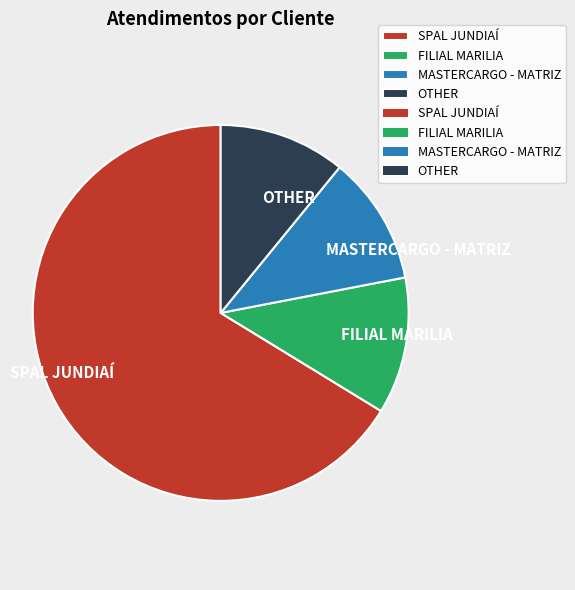

True or false: OTHER accounts for 21% of the total.

False